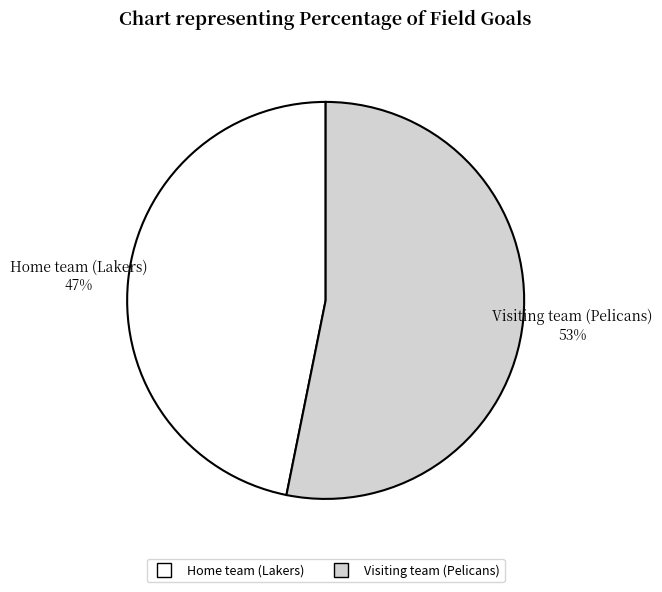

To the nearest percent, what percentage of the pie is Home team (Lakers)?

47%